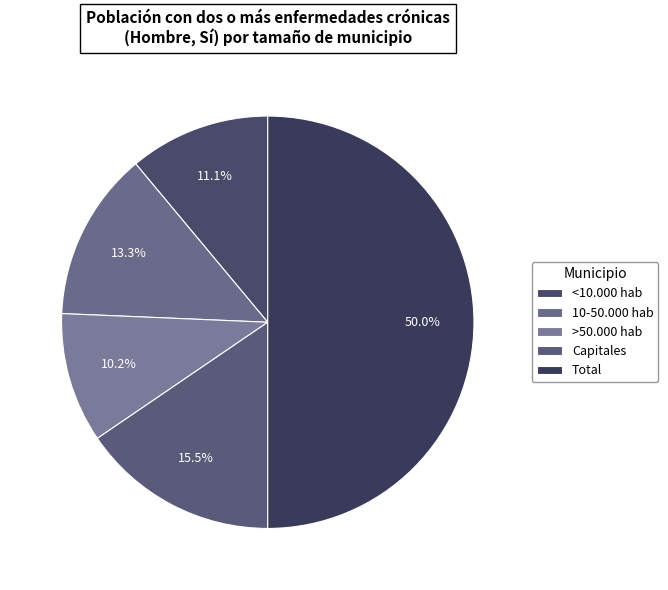

To the nearest percent, what is the difference between the Capitales and >50.000 hab slice percentages?

5%